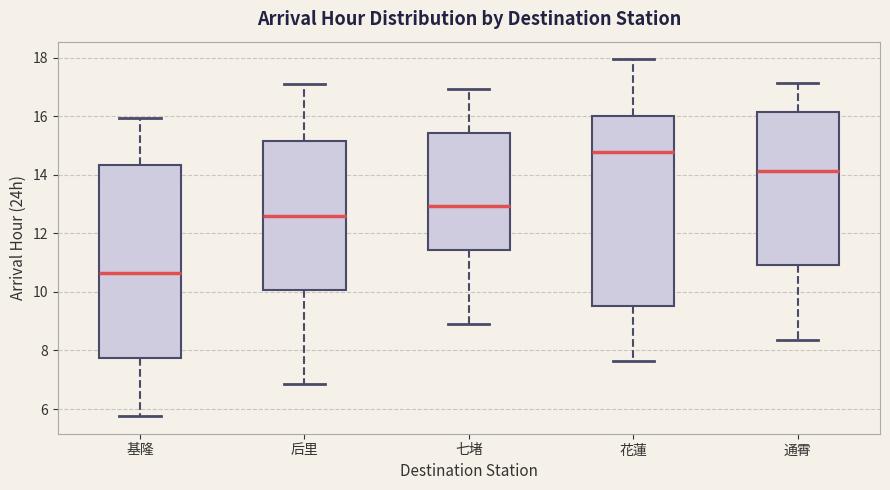

Reading left to right, read every box against the y-axis: the position of its median line, the range the box covers, and the ends of its whiskers. The values are not printed on the chart, so give them approximately, as read against the axis.

基隆: median 10.6, box 7.8 to 14.4, whiskers 5.8 to 16.0
后里: median 12.6, box 10.0 to 15.2, whiskers 6.8 to 17.0
七堵: median 13.0, box 11.4 to 15.4, whiskers 9.0 to 17.0
花蓮: median 14.8, box 9.6 to 16.0, whiskers 7.6 to 18.0
通霄: median 14.2, box 11.0 to 16.2, whiskers 8.4 to 17.2